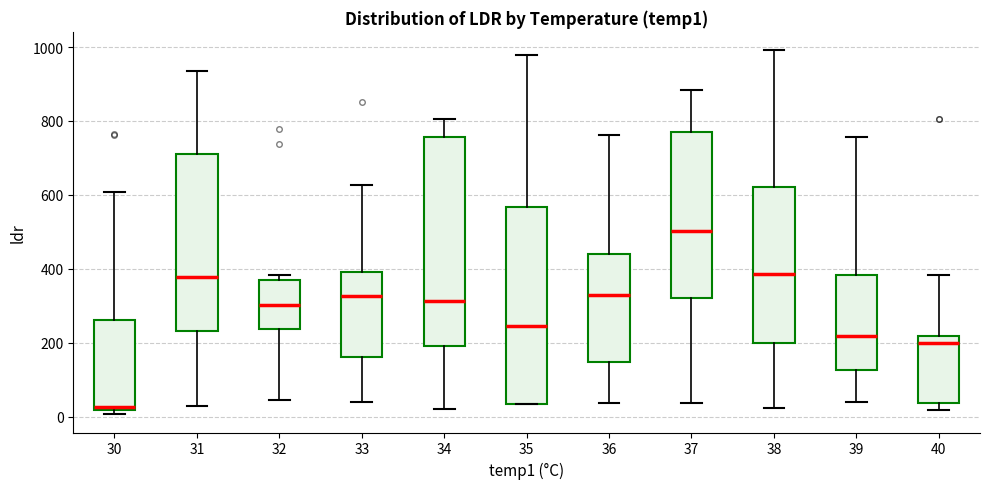

Which box's median line is the highest?

37